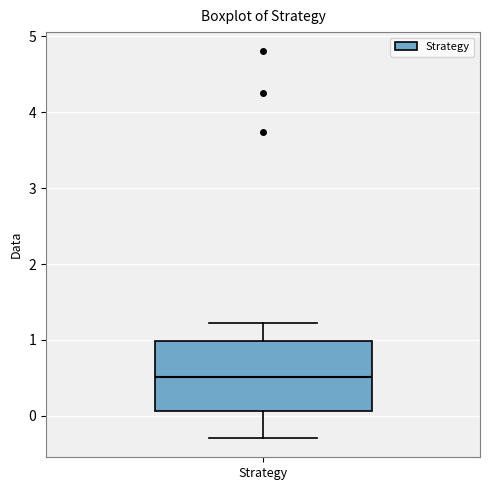

Transcribe this box plot: give where the median line is, the range the box spans, and where the two whiskers end, as read against the y-axis. The values are not printed on the chart, so give them approximately, as read against the axis.

median 0.5, box 0.1 to 1.0, whiskers -0.3 to 1.2